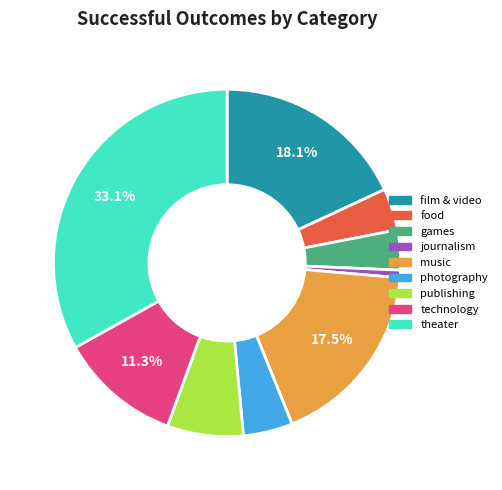

To the nearest percent, what is the combined percentage of technology and theater?

44%